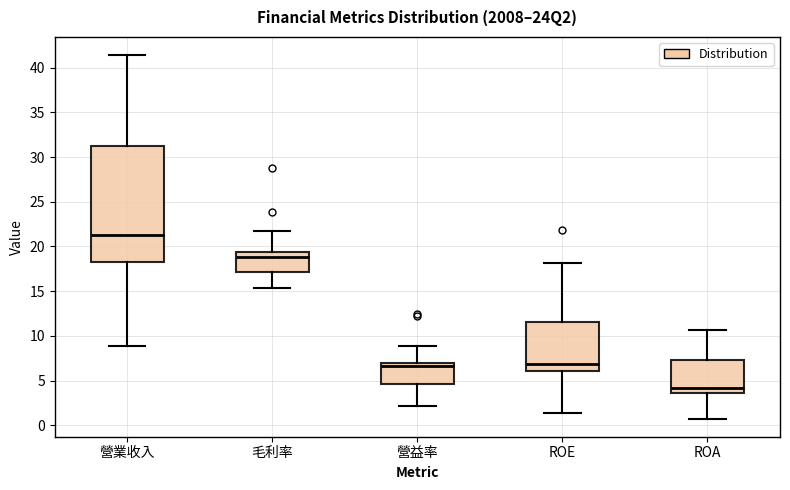

Where does the upper whisker of the box for 營益率 end on the y-axis? The values are not printed on the chart, so give them approximately, as read against the axis.

9.0